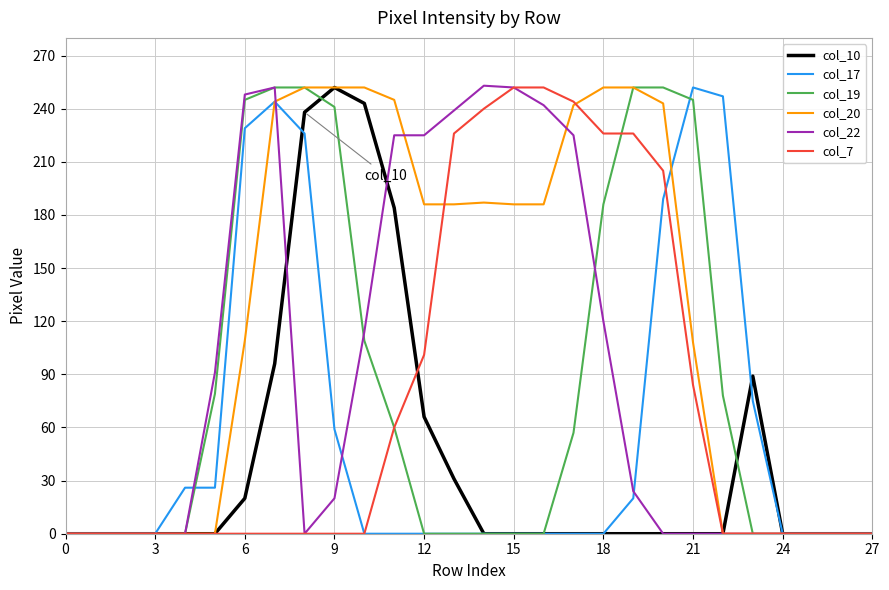

What is the sum of all col_19 values?

2308